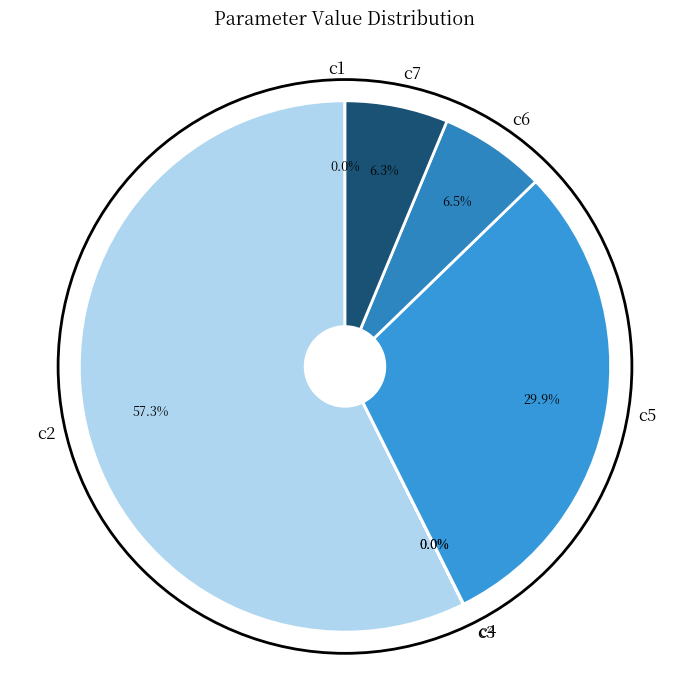

Do c2 and c6 together represent more than half of the pie?

Yes